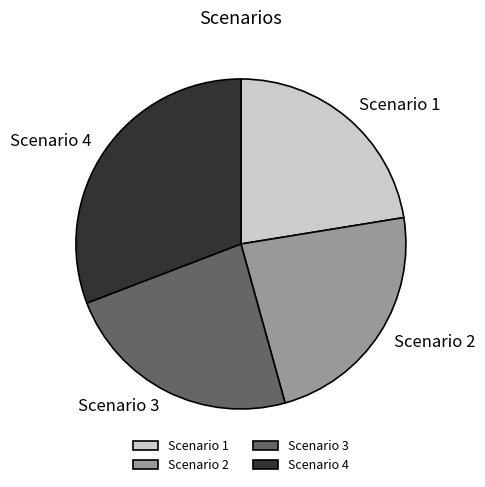

Between Scenario 2 and Scenario 4, which is larger?

Scenario 4